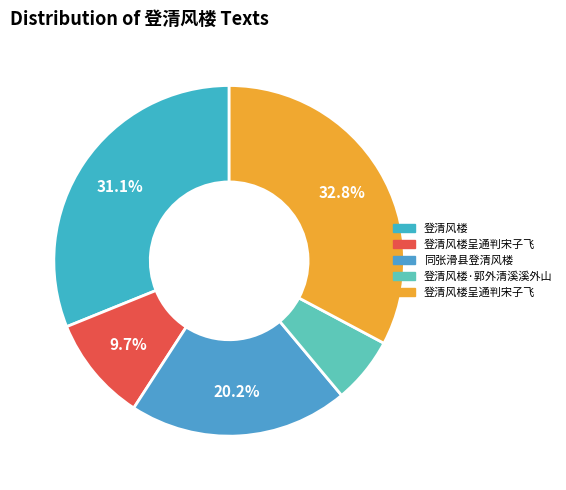

Rank the categories by value from lowest to highest.

登清风楼·郭外清溪溪外山, 登清风楼呈通判宋子飞, 同张滑县登清风楼, 登清风楼, 登清风楼呈通判宋子飞